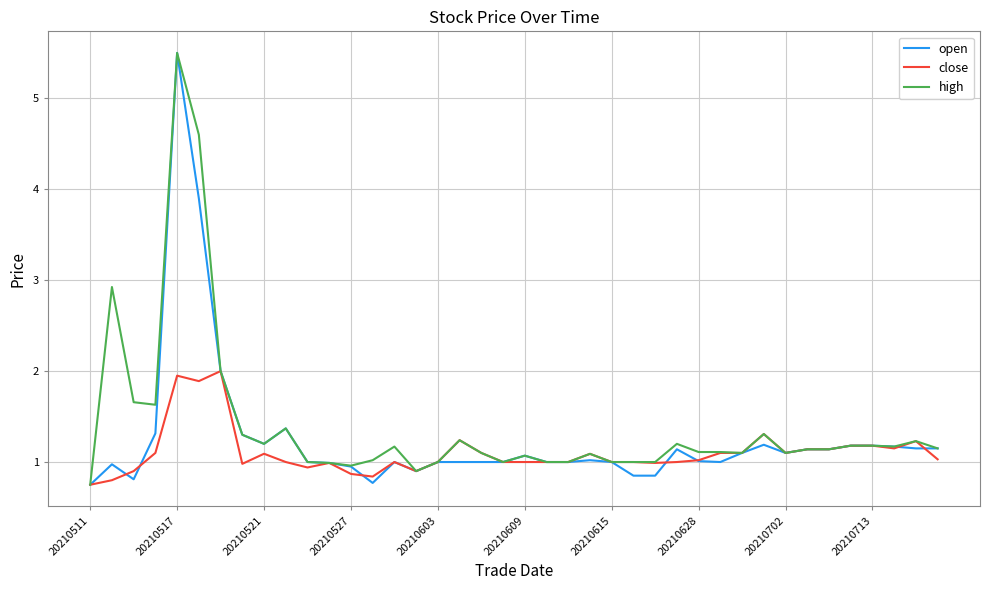

What is the minimum value for high?

0.8